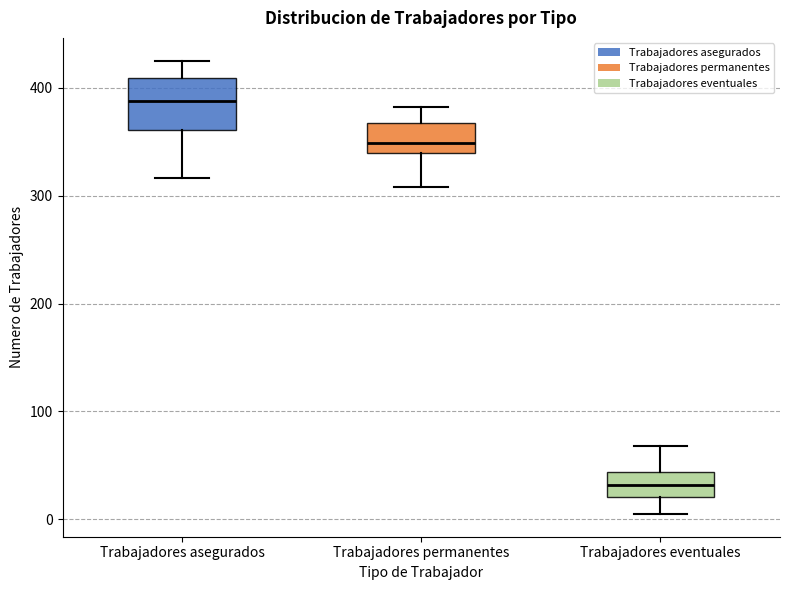

Reading left to right, read every box against the y-axis: the position of its median line, the range the box covers, and the ends of its whiskers. The values are not printed on the chart, so give them approximately, as read against the axis.

Trabajadores asegurados: median 390, box 360 to 410, whiskers 320 to 430
Trabajadores permanentes: median 350, box 340 to 370, whiskers 310 to 380
Trabajadores eventuales: median 30, box 20 to 40, whiskers 10 to 70